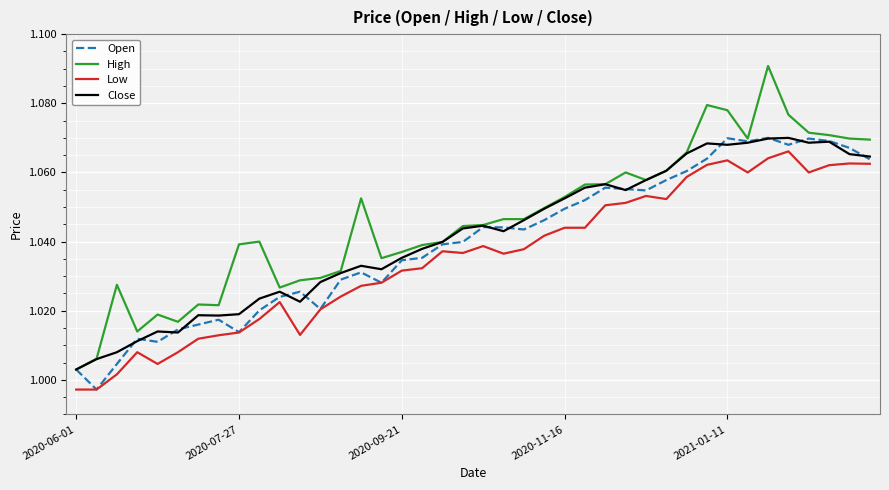

Which series has the largest total across all categories?

High